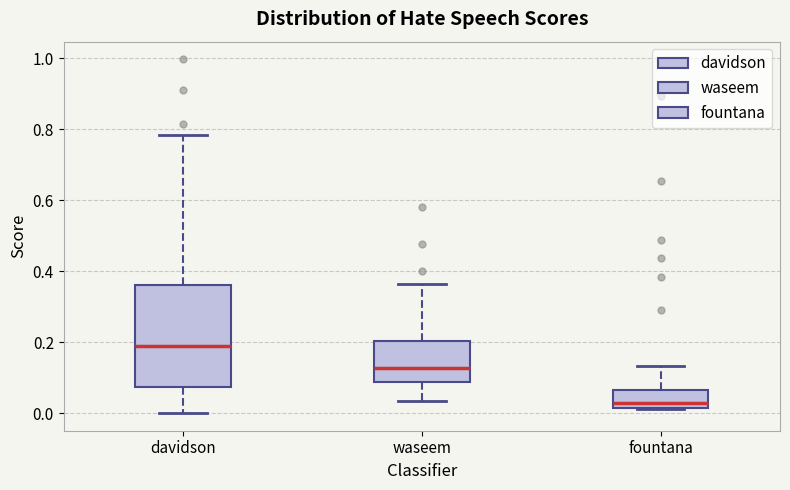

Which box is the tallest, from its lower edge to its upper edge?

davidson